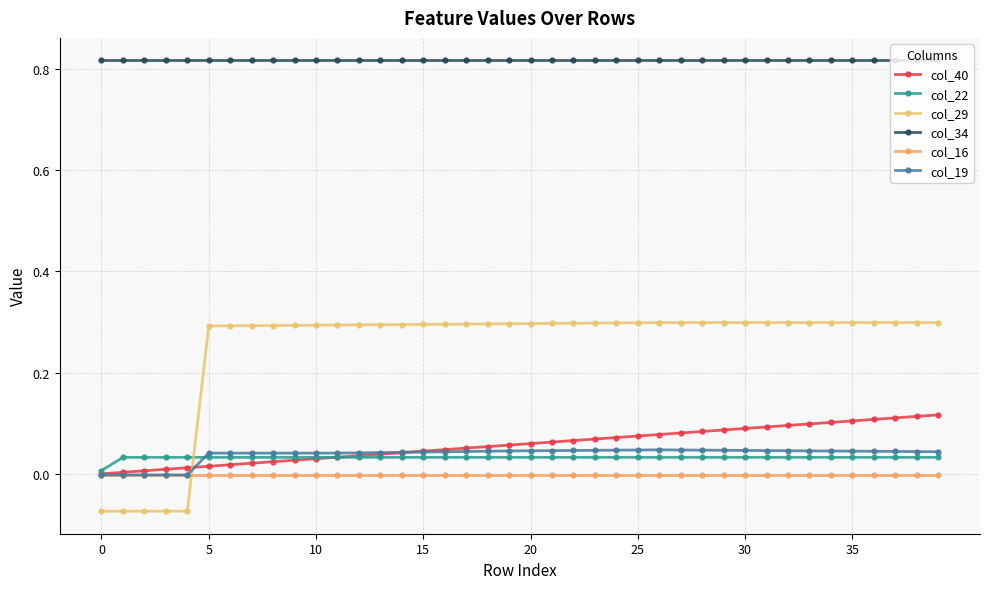

True or false: col_34 has more than 2 points higher than both neighbors.

False